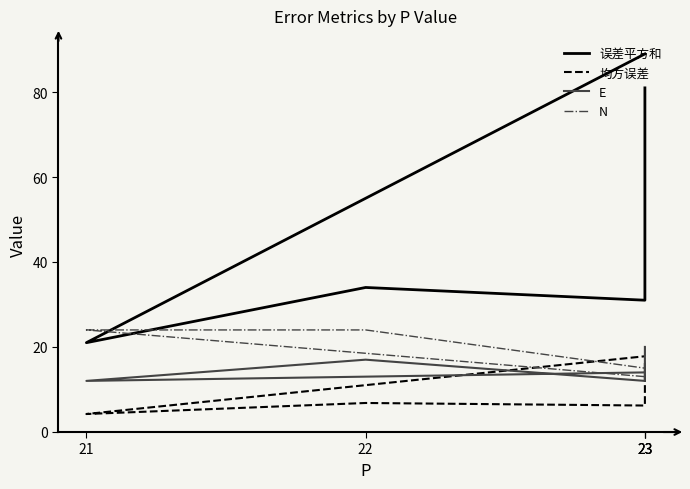

At which label does 误差平方和 first exceed 34?

23